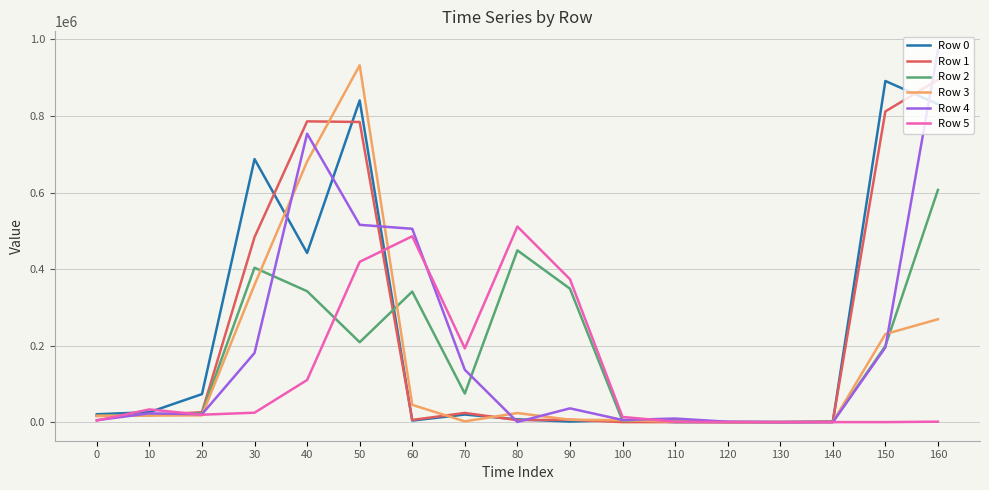

What are all the series names shown in the legend?

Row 0, Row 1, Row 2, Row 3, Row 4, Row 5